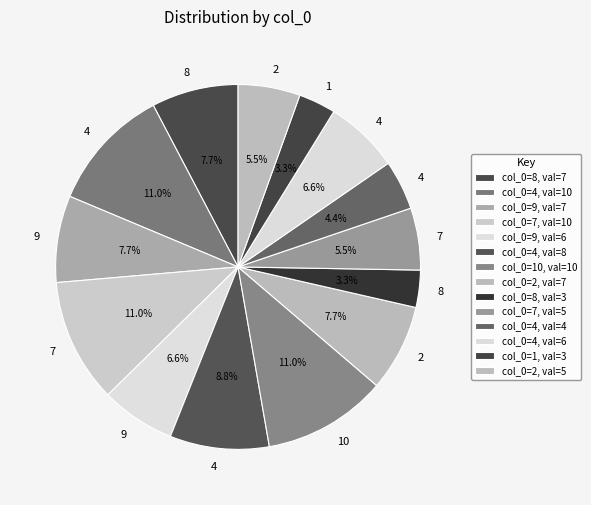

Which category has the biggest portion of the pie?

4